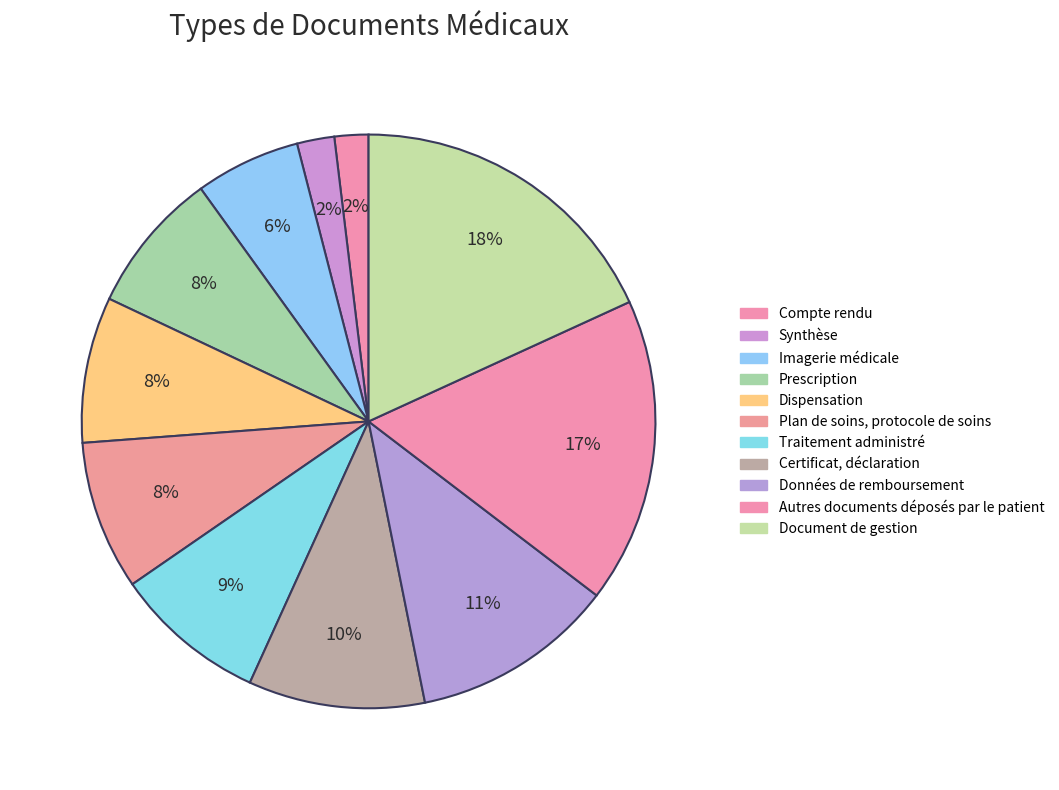

How many segments does this pie chart have?

11